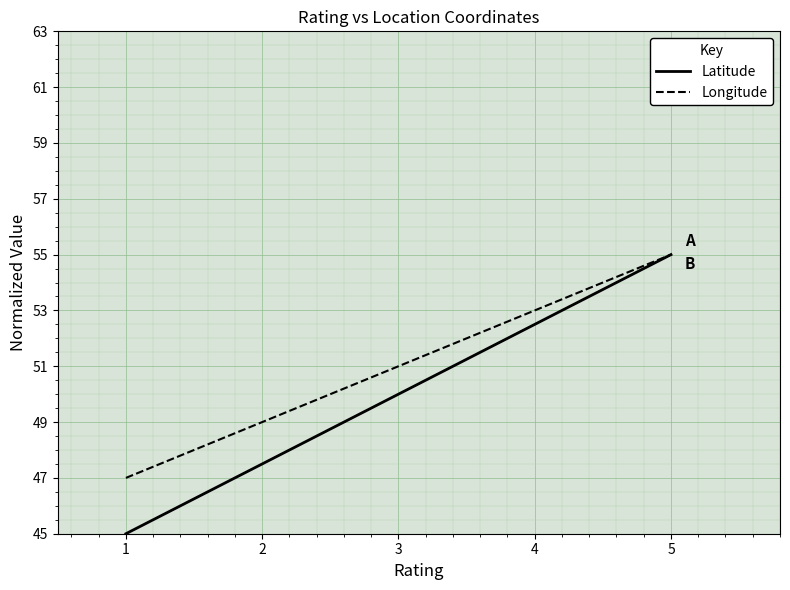

What is the average value of the Longitude series?

51.0